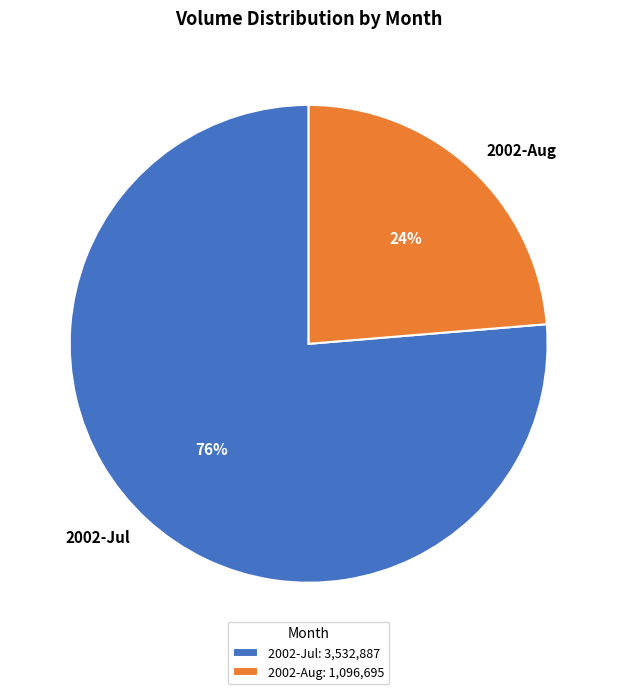

Is it true that 2002-Aug is 35% of the pie?

False